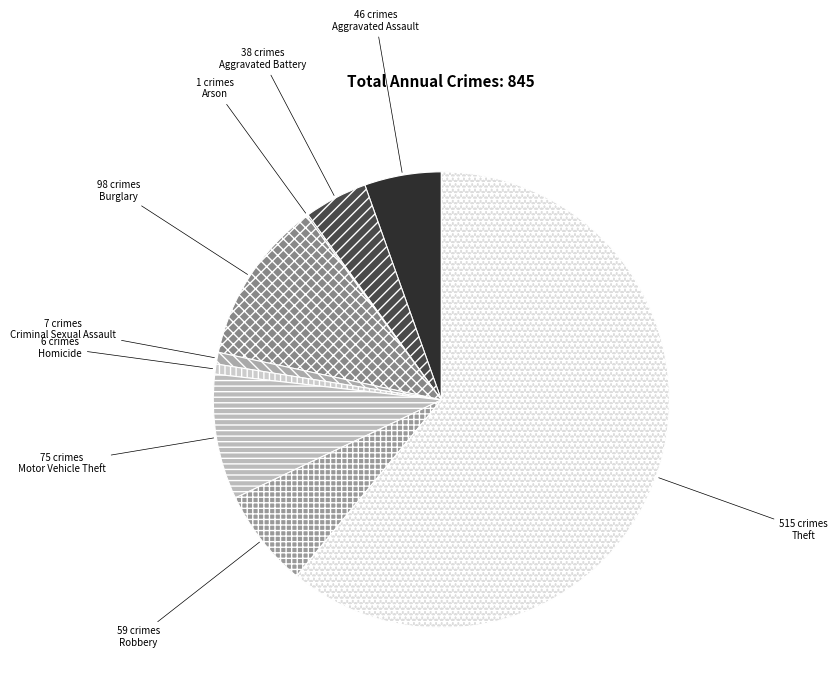

How much of the chart is everything except Aggravated Assault?

94.6%